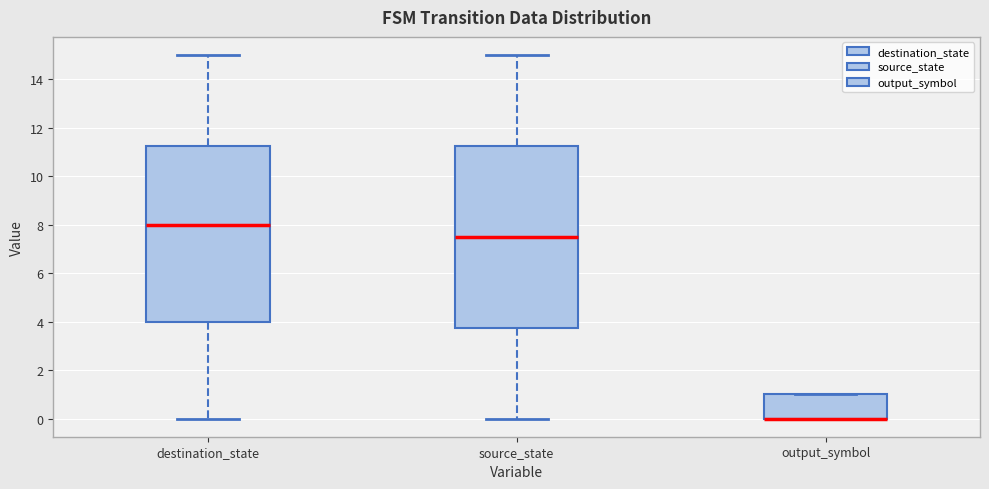

Reading left to right, transcribe this box plot: for each box, give where its median line is, the range the box spans, and where its two whiskers end, as read against the y-axis. The values are not printed on the chart, so give them approximately, as read against the axis.

destination_state: median 8.0, box 4.0 to 11.2, whiskers 0.0 to 15.0
source_state: median 7.6, box 3.8 to 11.2, whiskers 0.0 to 15.0
output_symbol: median 0.0 (drawn on the box's lower edge), box 0.0 to 1.0, whiskers 0.0 to 1.0